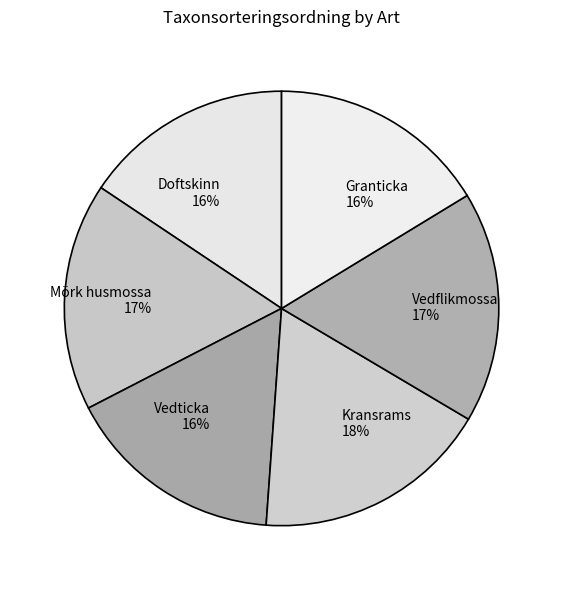

Does any single category account for the majority?

No